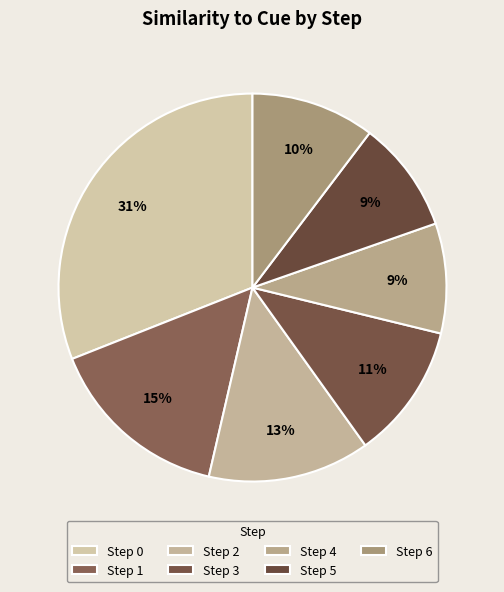

How many slices are in this pie chart?

7